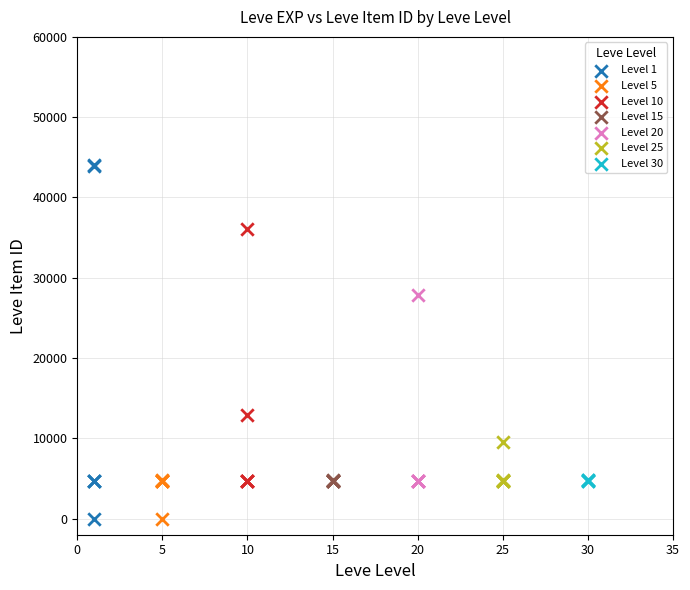

Which series has the largest Y range (max minus min)?

Level 1